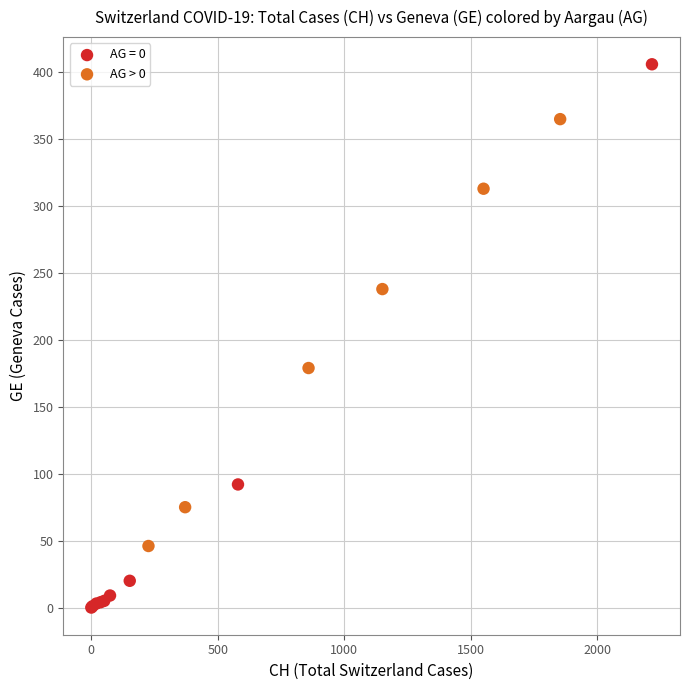

Which series contains the highest Y value?

AG = 0